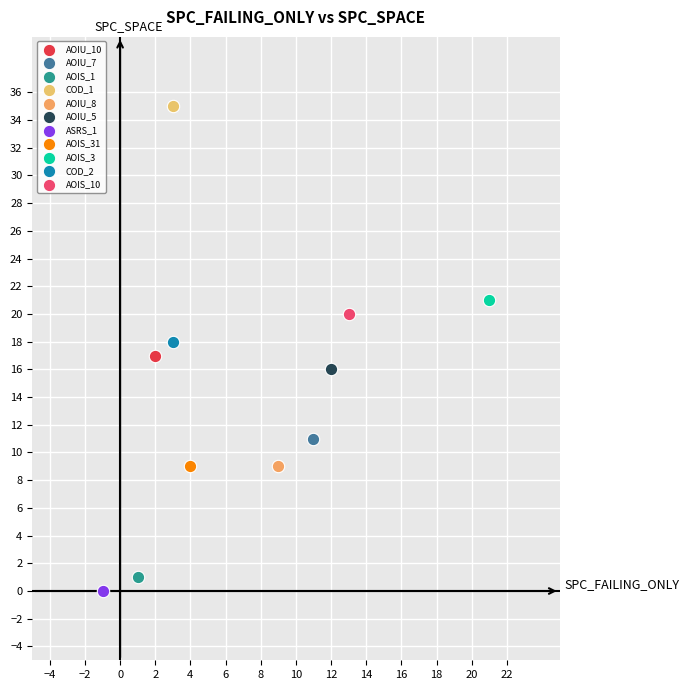

What are all the series names shown in the legend?

AOIU_10, AOIU_7, AOIS_1, COD_1, AOIU_8, AOIU_5, ASRS_1, AOIS_31, AOIS_3, COD_2, AOIS_10